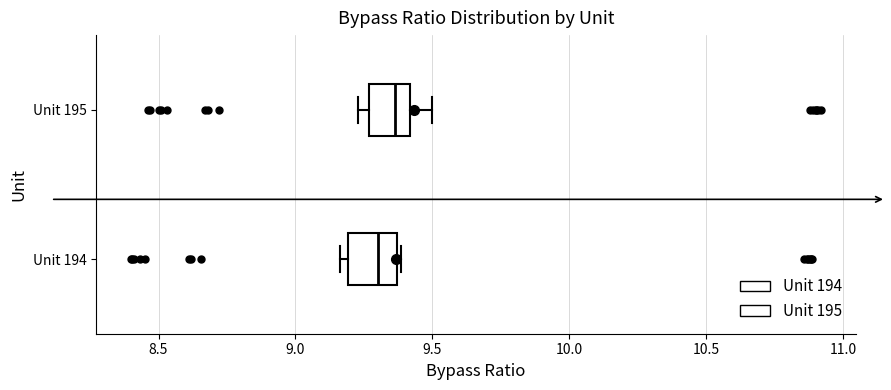

Which box's median line is the furthest to the left?

Unit 194